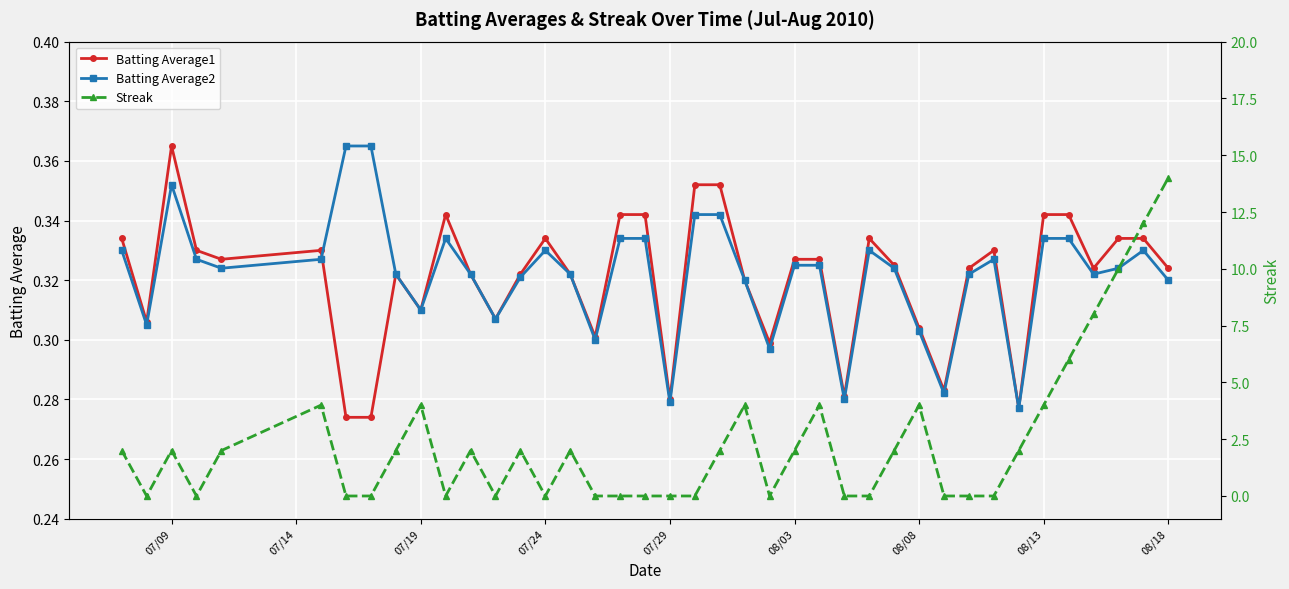

List the series in order of their peak value, lowest first.

Batting Average1, Batting Average2, Streak